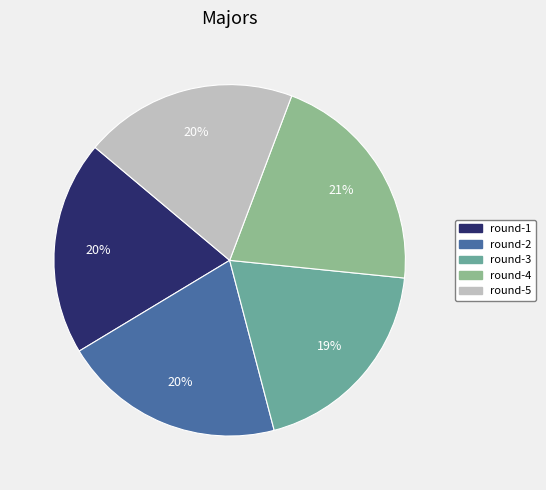

Is there any slice that represents more than half of the pie?

No